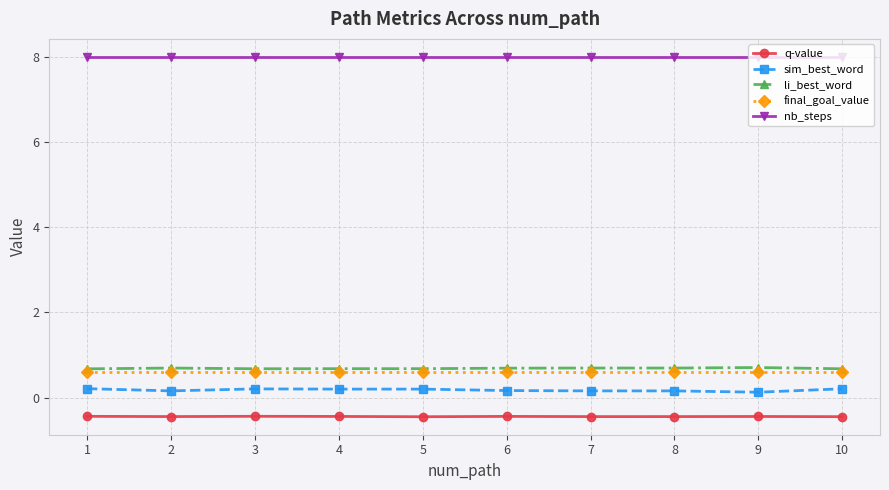

The value of li_best_word at 2 is 1.0. True or false?

False